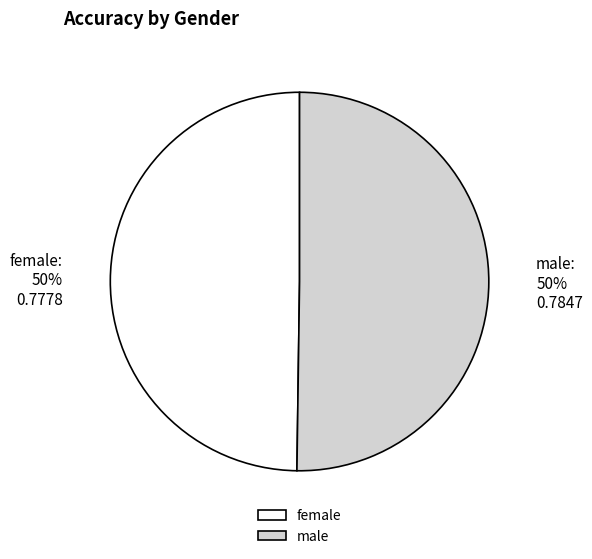

What percentage is the female slice, to the nearest percent?

50%